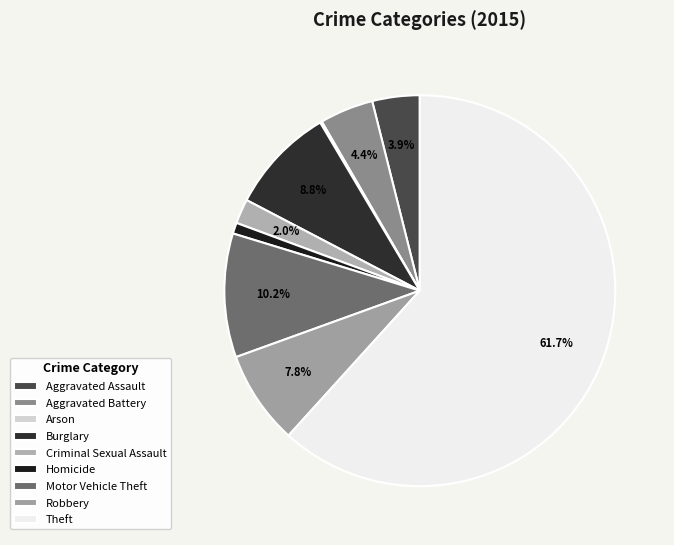

Which category accounts for the majority?

Theft